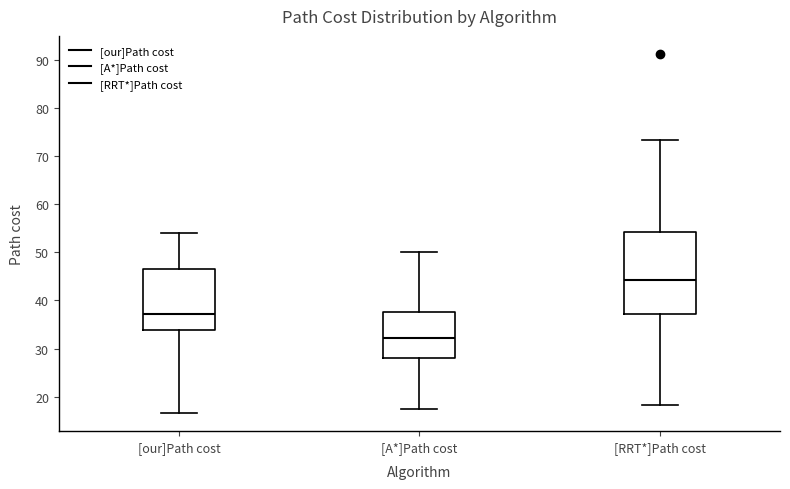

Where does the median line of the box for [our]Path cost sit on the y-axis? The values are not printed on the chart, so give them approximately, as read against the axis.

37